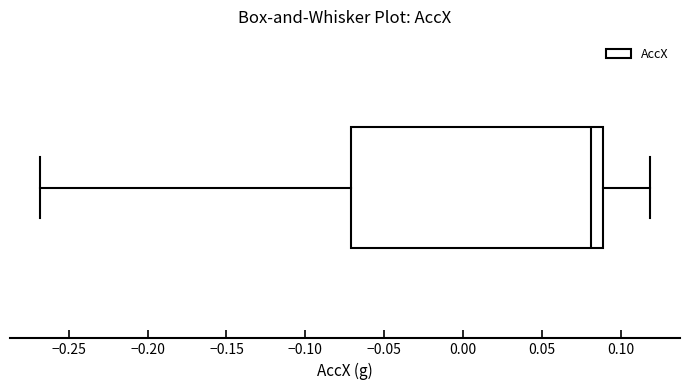

Where is the right edge of the box on the x-axis? The values are not printed on the chart, so give them approximately, as read against the axis.

0.09